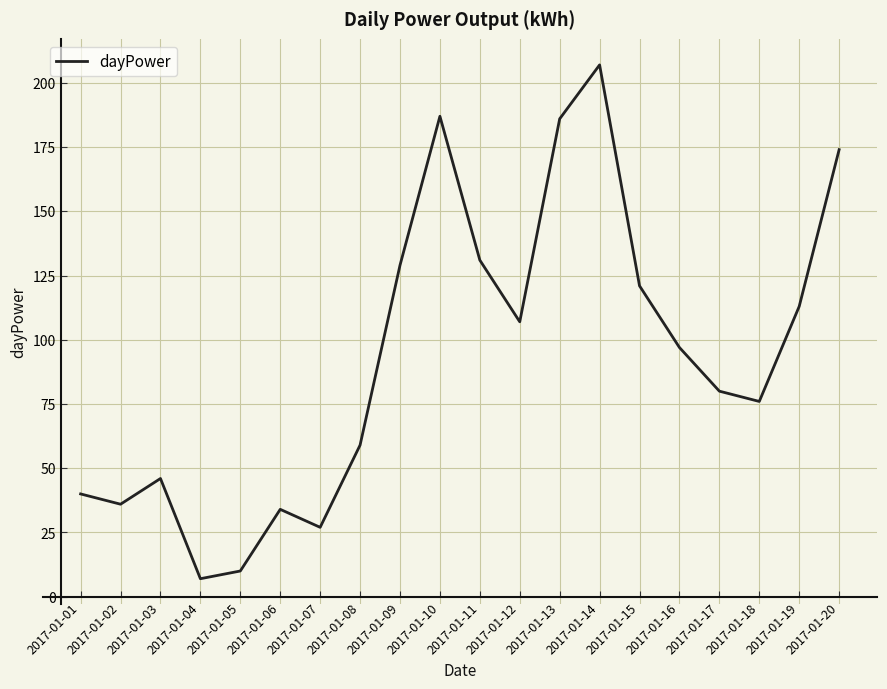

True or false: the data has more than 2 interior local peaks.

True